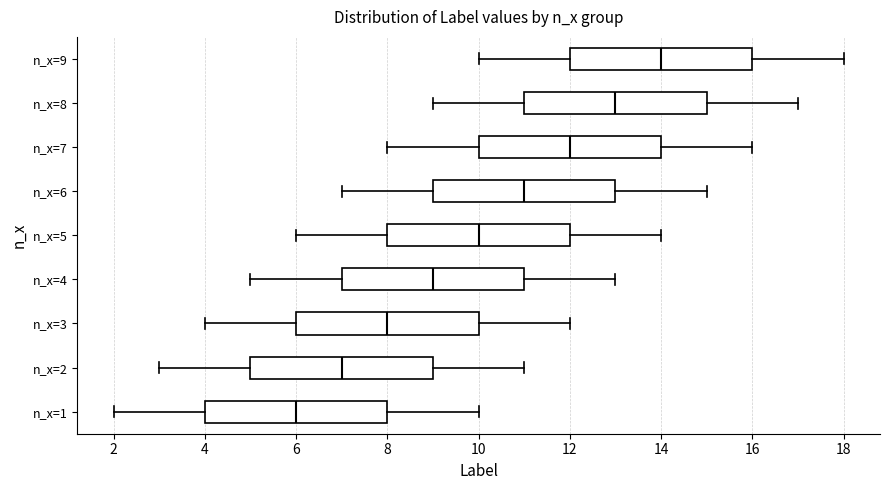

Reading bottom to top, transcribe this box plot: for each box, give where its median line is, the range the box spans, and where its two whiskers end, as read against the x-axis. The values are not printed on the chart, so give them approximately, as read against the axis.

n_x=1: median 6, box 4 to 8, whiskers 2 to 10
n_x=2: median 7, box 5 to 9, whiskers 3 to 11
n_x=3: median 8, box 6 to 10, whiskers 4 to 12
n_x=4: median 9, box 7 to 11, whiskers 5 to 13
n_x=5: median 10, box 8 to 12, whiskers 6 to 14
n_x=6: median 11, box 9 to 13, whiskers 7 to 15
n_x=7: median 12, box 10 to 14, whiskers 8 to 16
n_x=8: median 13, box 11 to 15, whiskers 9 to 17
n_x=9: median 14, box 12 to 16, whiskers 10 to 18